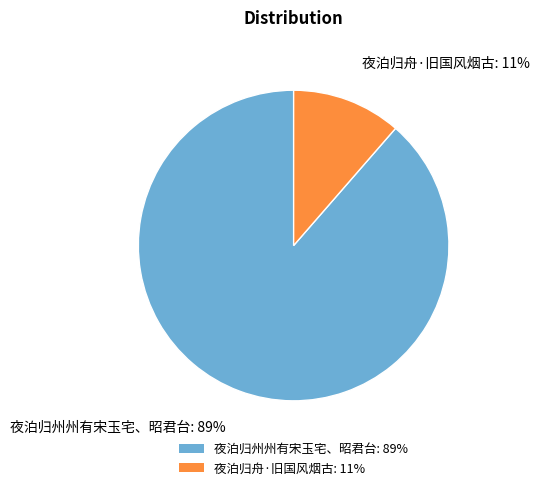

Which category accounts for the majority?

夜泊归州州有宋玉宅、昭君台